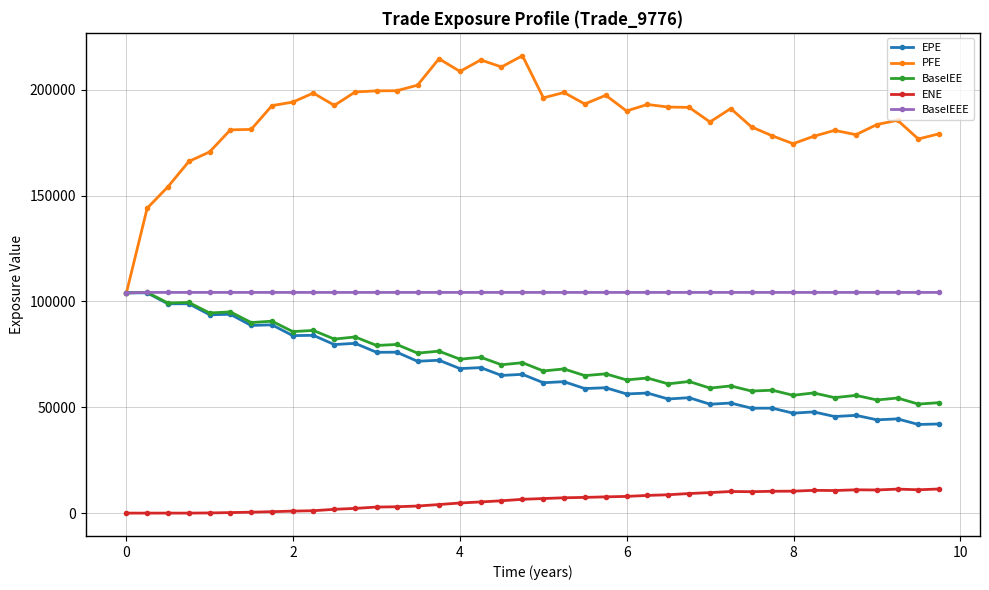

In EPE, how many points are lower than both neighbors (excluding endpoints)?

19